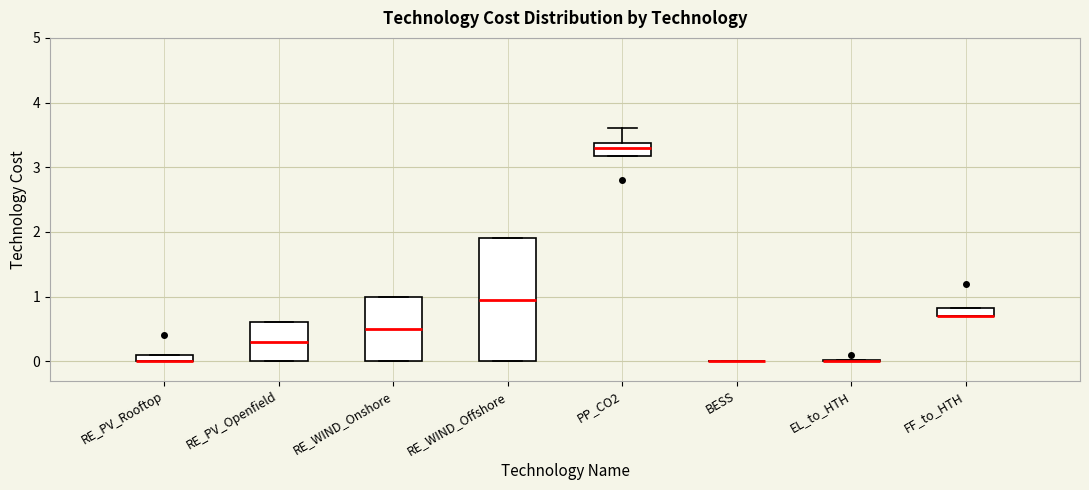

Comparing the boxes themselves (not the whiskers), which one is the tallest?

RE_WIND_Offshore